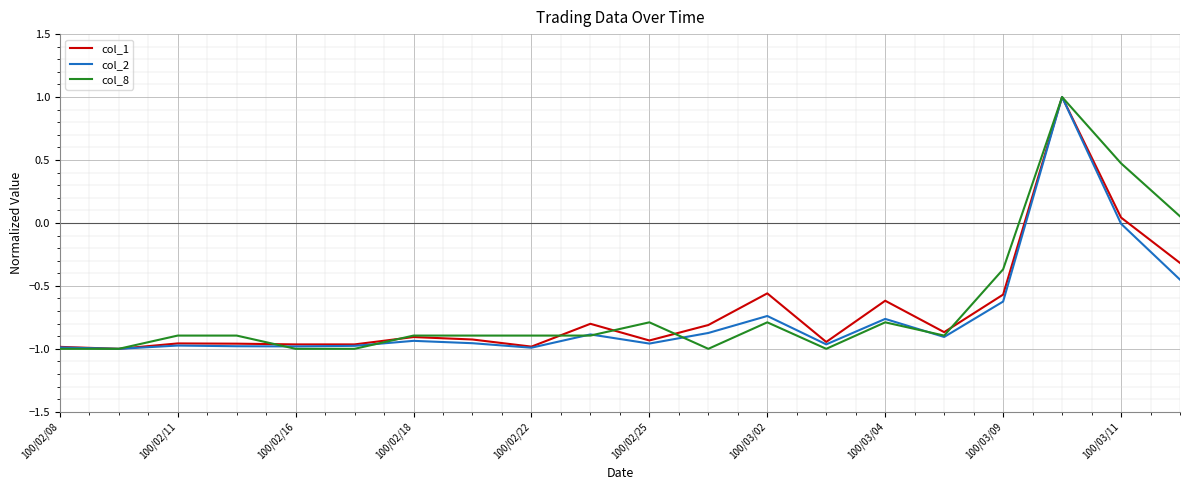

What is the maximum value shown in the chart?

1.0